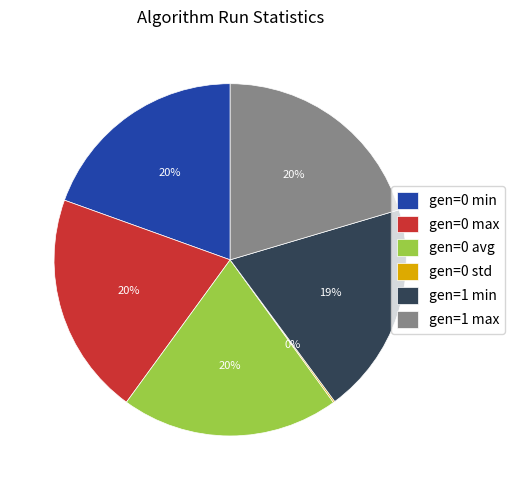

To the nearest percent, what is the average slice percentage?

17%